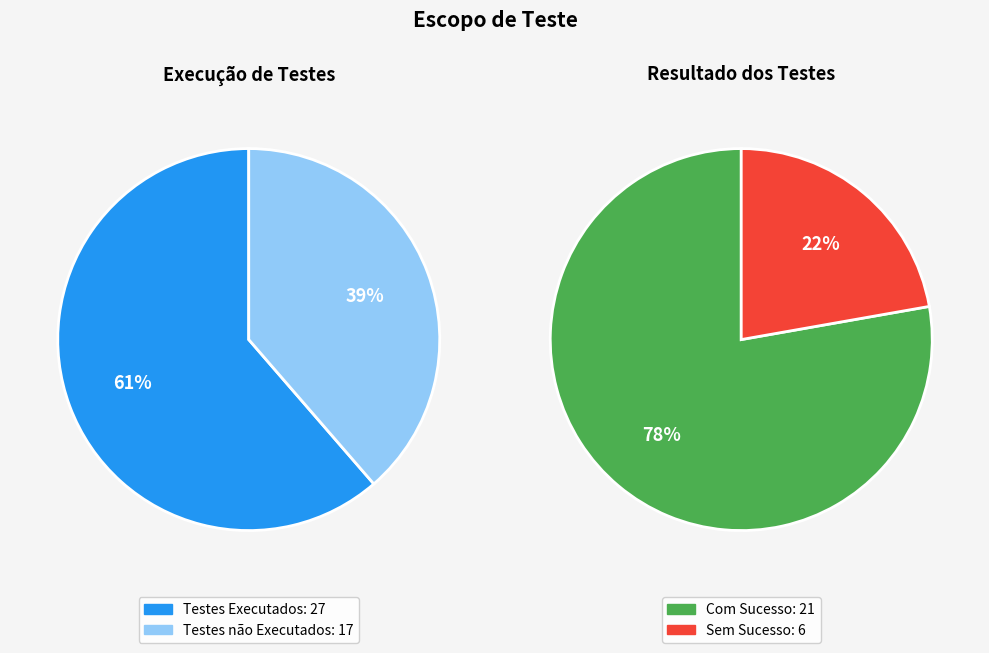

Rank the categories by value from lowest to highest.

Testes não Executados, Testes Executados